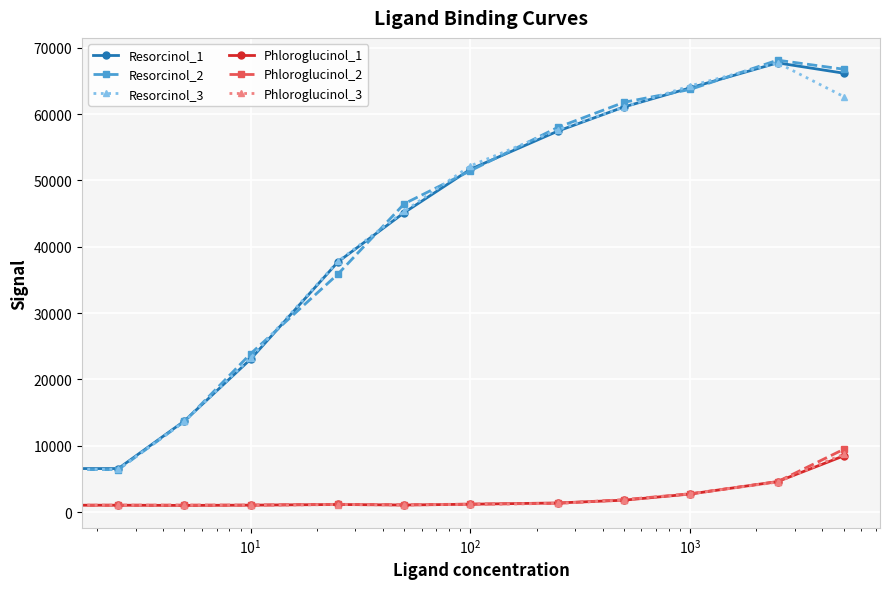

What are all the series names shown in the legend?

Resorcinol_1, Resorcinol_2, Resorcinol_3, Phloroglucinol_1, Phloroglucinol_2, Phloroglucinol_3